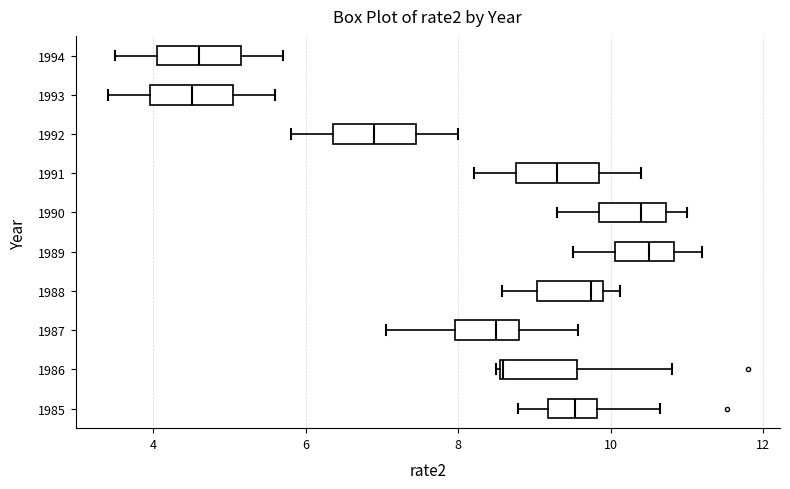

Reading bottom to top, read every box against the x-axis: the position of its median line, the range the box covers, and the ends of its whiskers. The values are not printed on the chart, so give them approximately, as read against the axis.

1985: median 9.6, box 9.2 to 9.8, whiskers 8.8 to 10.6
1986: median 8.6, box 8.6 to 9.6, whiskers 8.4 to 10.8
1987: median 8.4, box 8.0 to 8.8, whiskers 7.0 to 9.6
1988: median 9.8, box 9.0 to 10.0, whiskers 8.6 to 10.2
1989: median 10.6, box 10.0 to 10.8, whiskers 9.6 to 11.2
1990: median 10.4, box 9.8 to 10.8, whiskers 9.4 to 11.0
1991: median 9.4, box 8.8 to 9.8, whiskers 8.2 to 10.4
1992: median 7.0, box 6.4 to 7.4, whiskers 5.8 to 8.0
1993: median 4.6, box 4.0 to 5.0, whiskers 3.4 to 5.6
1994: median 4.6, box 4.0 to 5.2, whiskers 3.6 to 5.8